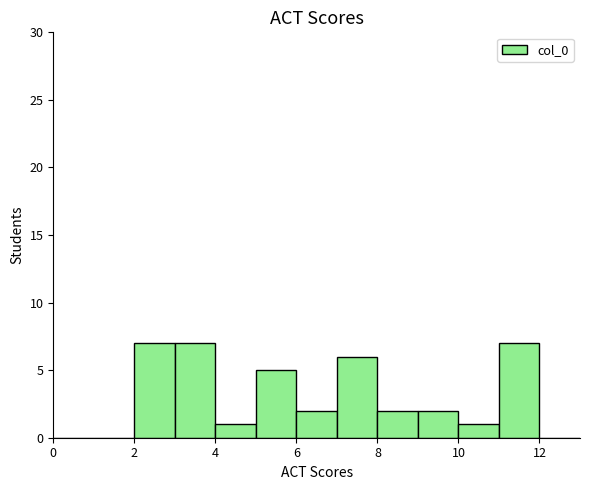

Reading left to right, list every bar in this chart as the range it spans on the x-axis followed by its height. The values are not printed on the chart, so give them approximately, as read against the axis.

0 to 1: 0
1 to 2: 0
2 to 3: 7
3 to 4: 7
4 to 5: 1
5 to 6: 5
6 to 7: 2
7 to 8: 6
8 to 9: 2
9 to 10: 2
10 to 11: 1
11 to 12: 7
12 to 13: 0